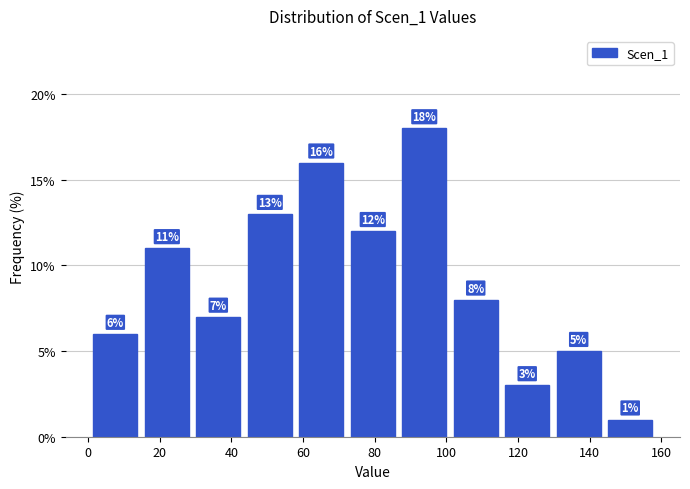

Reading left to right, list every bar in this chart as the range it spans on the x-axis followed by its height. The bar edges are not printed on the chart, so give them approximately, as read against the axis.

0 to 14: 6
14 to 30: 11
30 to 44: 7
44 to 58: 13
58 to 72: 16
72 to 86: 12
86 to 100: 18
100 to 116: 8
116 to 130: 3
130 to 144: 5
144 to 158: 1